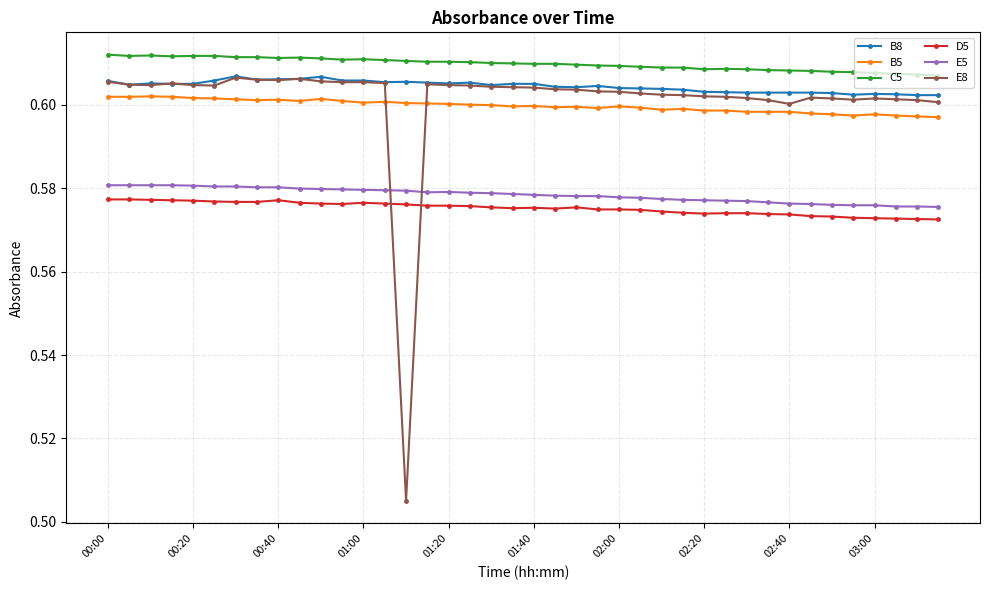

Which series has the largest total across all categories?

C5